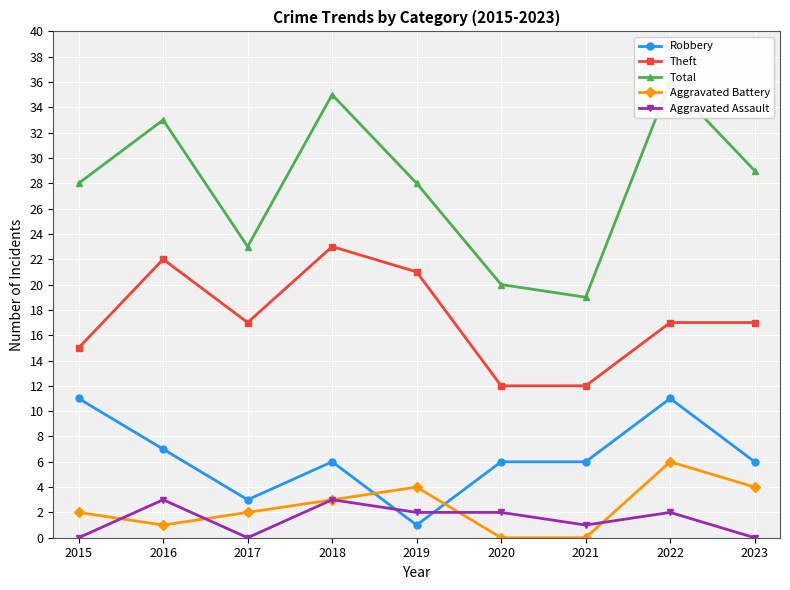

True or false: Theft and Aggravated Battery cross at least once.

False